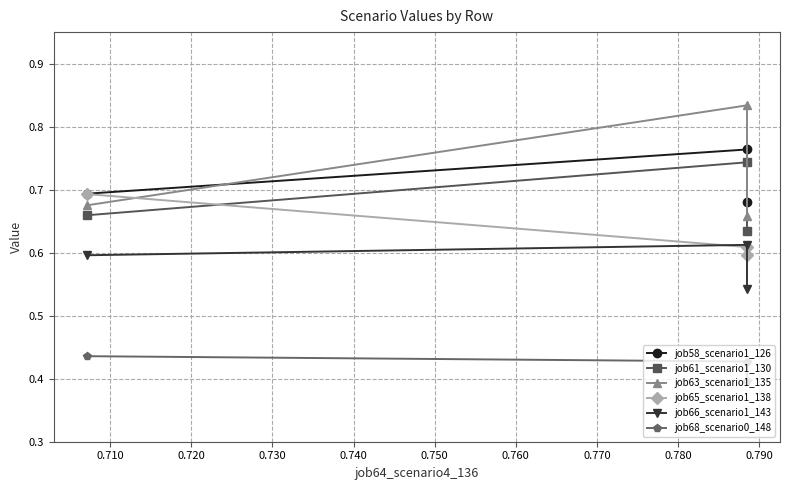

What are all the series names shown in the legend?

job58_scenario1_126, job61_scenario1_130, job63_scenario1_135, job65_scenario1_138, job66_scenario1_143, job68_scenario0_148